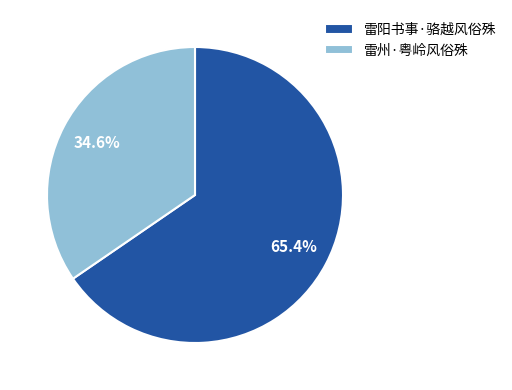

How much of the chart is everything except 雷州·粤岭风俗殊?

65.4%